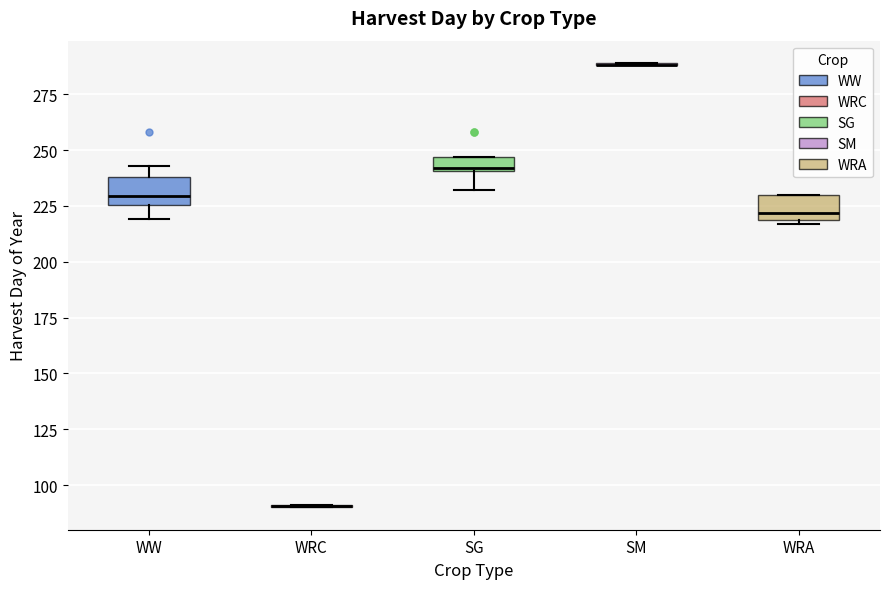

Where is the lower edge of the box for WRA on the y-axis? The values are not printed on the chart, so give them approximately, as read against the axis.

220